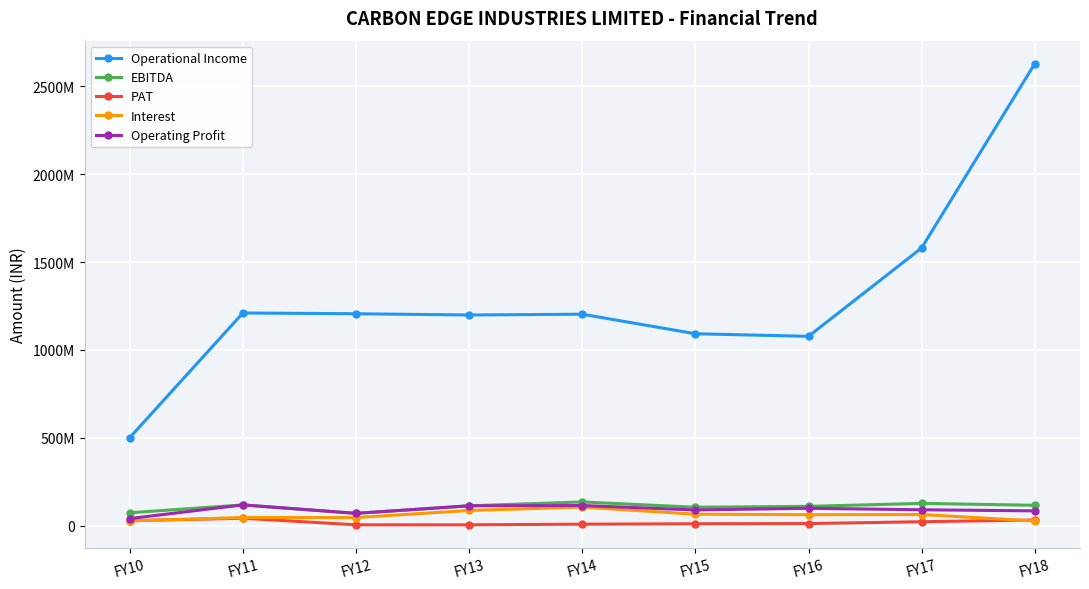

Reading left to right, extract all data points from this chart.

Operational Income: 501189091	1210487000	1206160000	1199090000	1203529000	1092225000	1077650000	1580716000	2629028000
EBITDA: 73553963	118228000	70280000	113106000	135162000	104932000	110036000	126792000	116194000
PAT: 28360196	42309000	5018000	5037000	8538000	11023000	12019000	22548000	32327000
Interest: 27314916	46344000	46337000	86719000	105773000	65280000	62727000	63627000	26563000
Operating Profit: 40557695	118228000	70280000	113106000	114809000	89399000	99004000	90496000	84392000